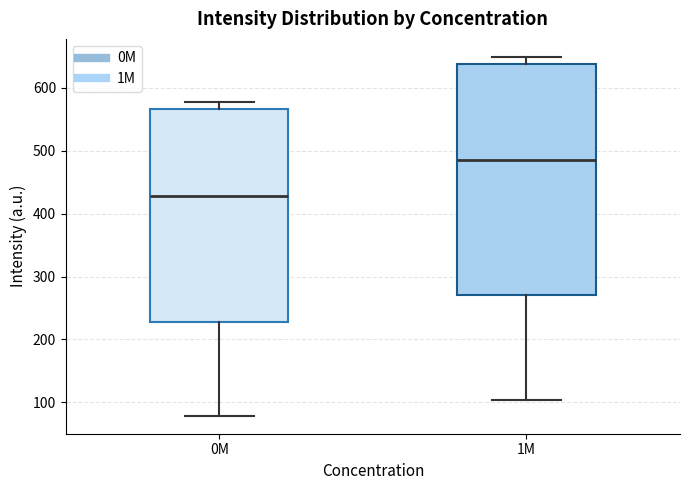

Which box's median line is the highest?

1M